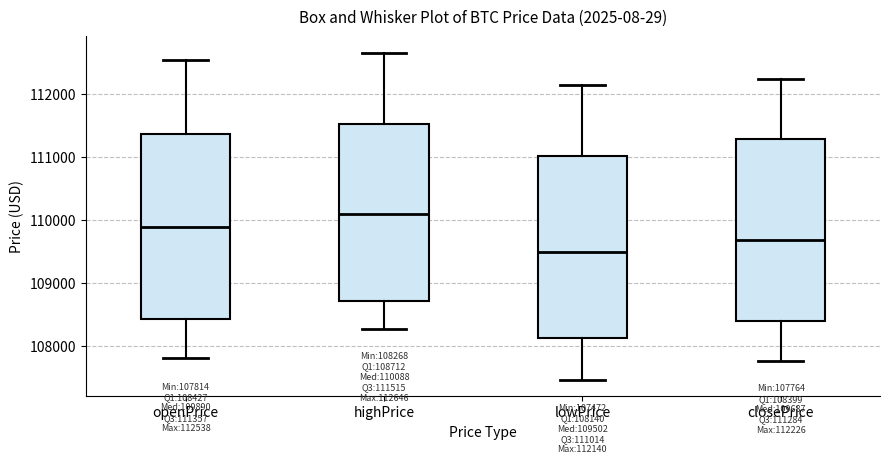

Which box has the lowest median line?

lowPrice